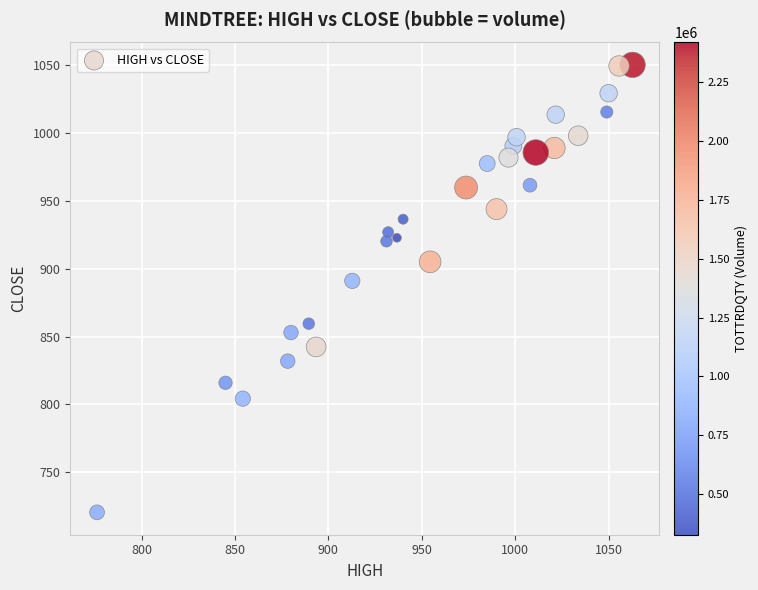

What Y value in the scatter plot is closest to 885?

891.1